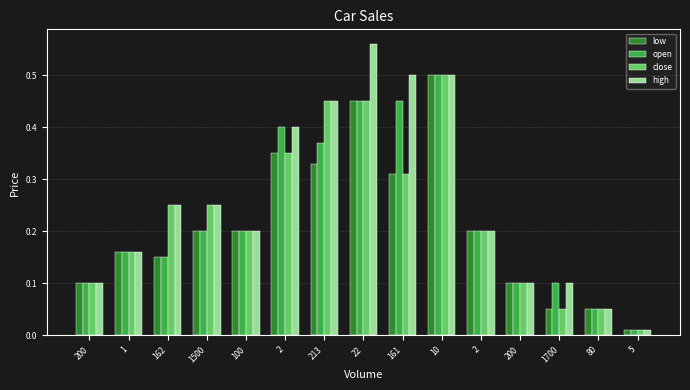

Count the number of data series in this chart.

4